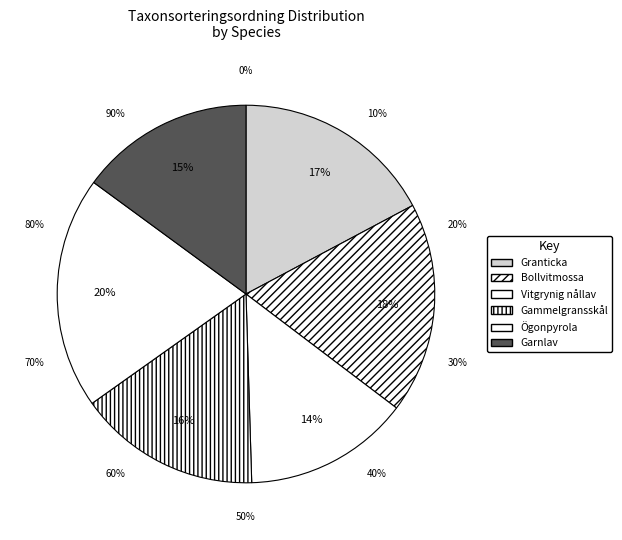

Count the number of slices in the pie.

6